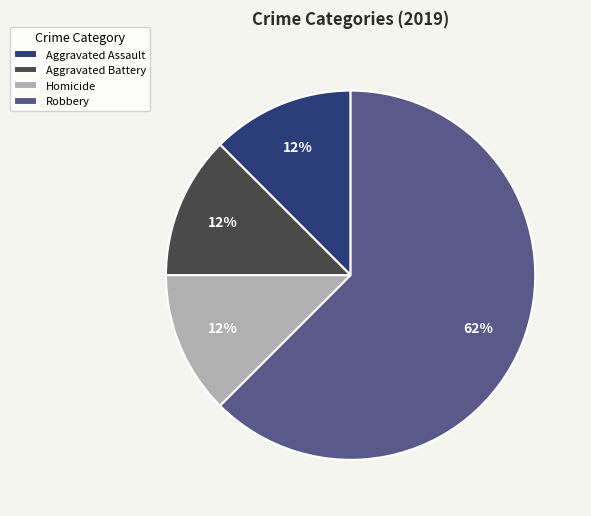

To the nearest percent, what is the average slice percentage?

25%